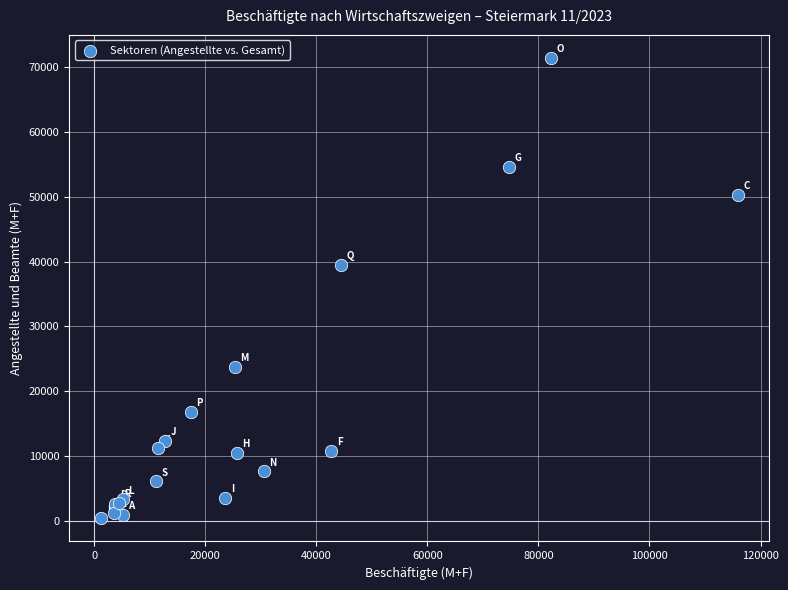

What Y value in the scatter plot is closest to 35889?

39542